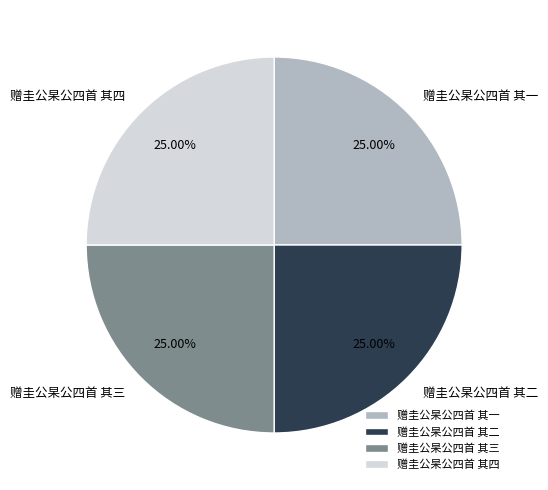

What percentage do 赠圭公杲公四首 其二 and 赠圭公杲公四首 其三 together represent?

50.0%